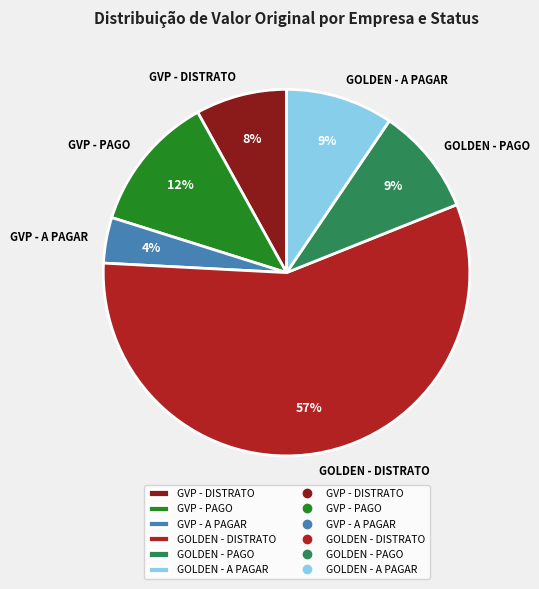

True or false: GVP - DISTRATO accounts for 1% of the total.

False